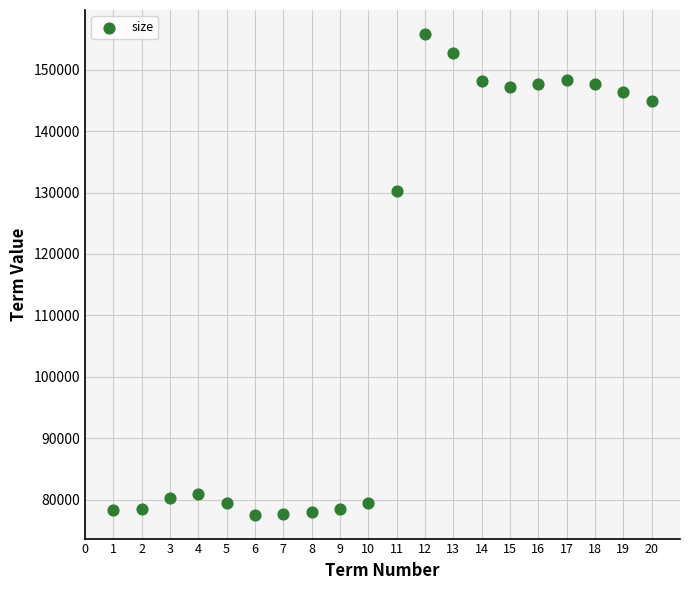

What Y value in the scatter plot is closest to 116690?

130208